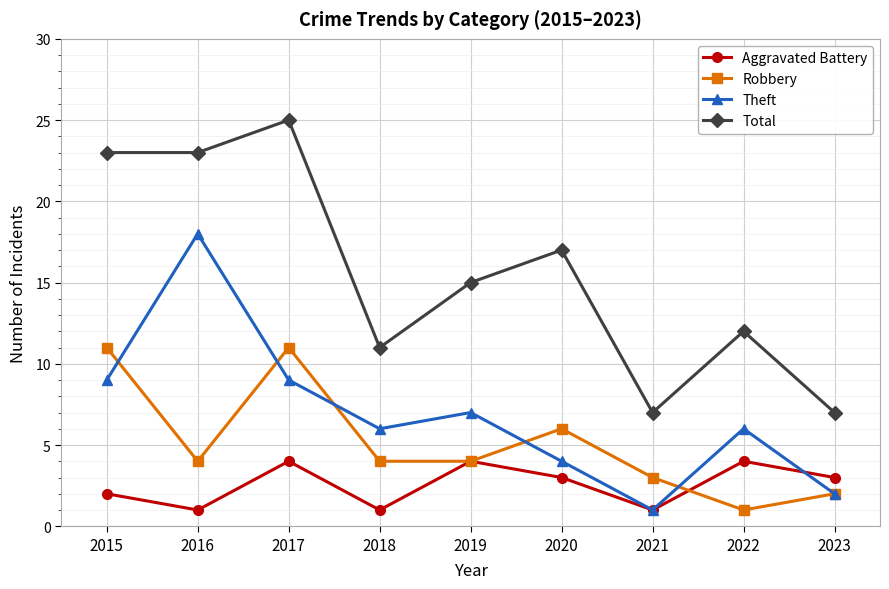

At which category does Theft reach its first local valley?

2018